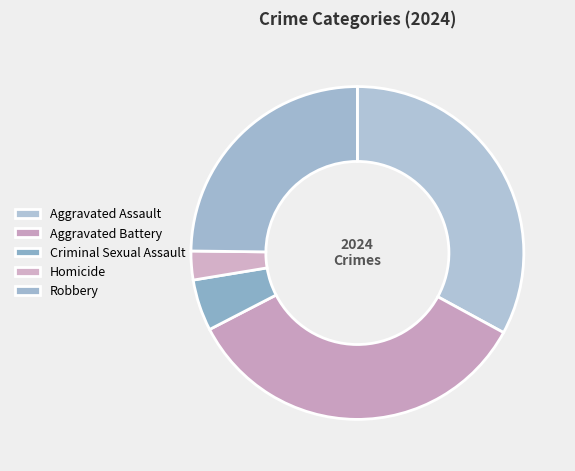

Is there a majority slice in this chart?

No